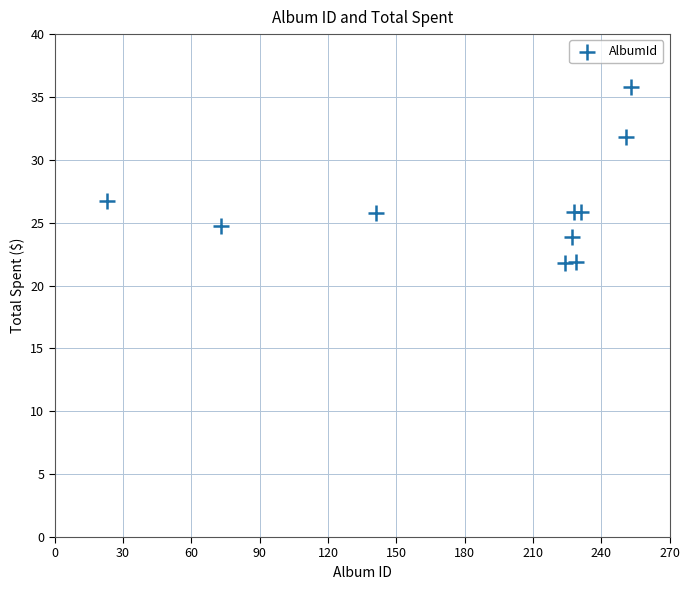

What is the average X value?

188.0